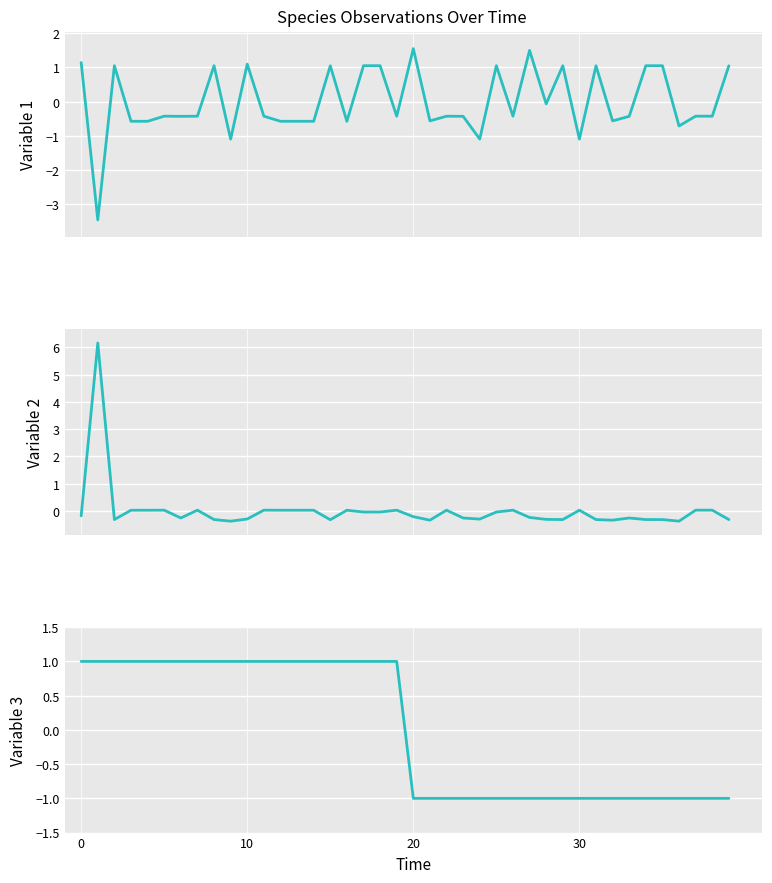

How many lines are shown in the chart?

3